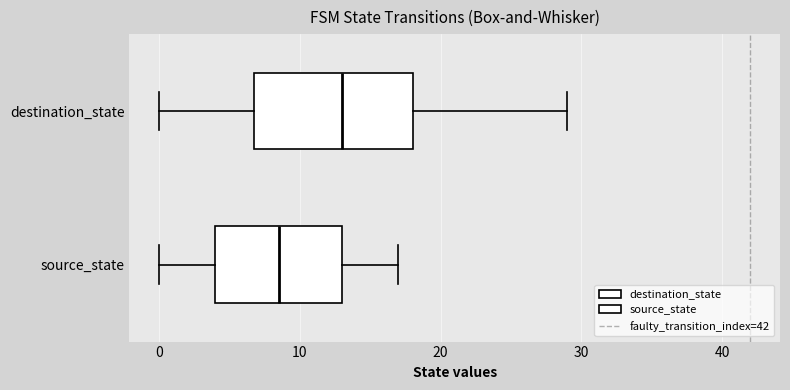

Comparing the boxes themselves (not the whiskers), which one is the widest?

destination_state